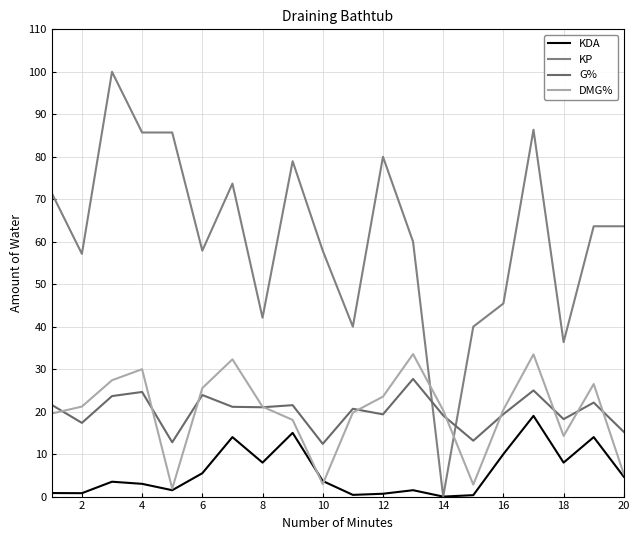

How many intersections are there between DMG% and G%?

10